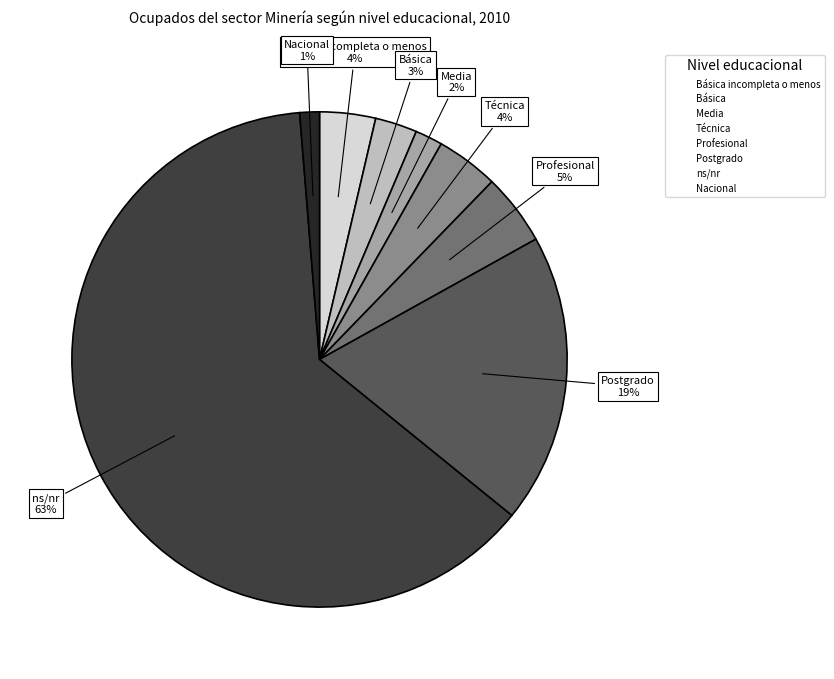

To the nearest percent, what is the average slice percentage?

12%